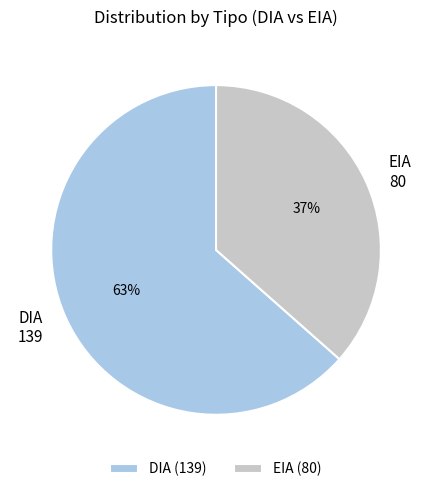

Count the number of slices in the pie.

2